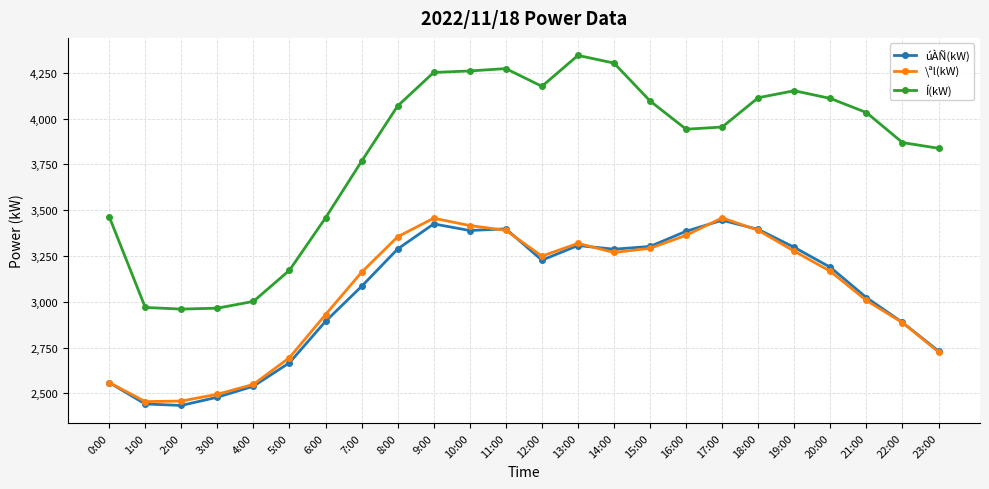

True or false: úÀÑ(kW) and Í(kW) intersect in this chart.

False